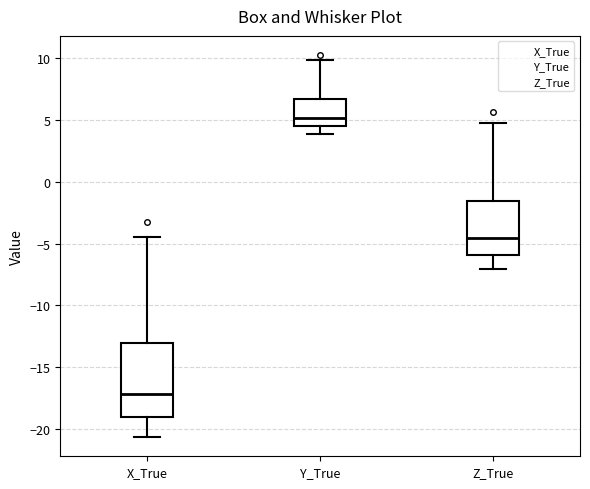

Which box is the tallest, from its lower edge to its upper edge?

X_True